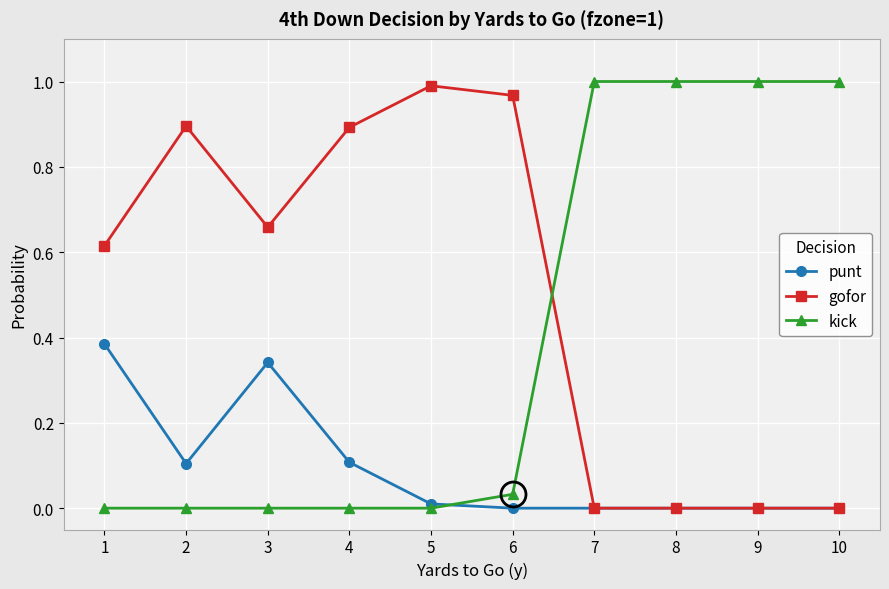

What is the sum of all gofor values?

5.0